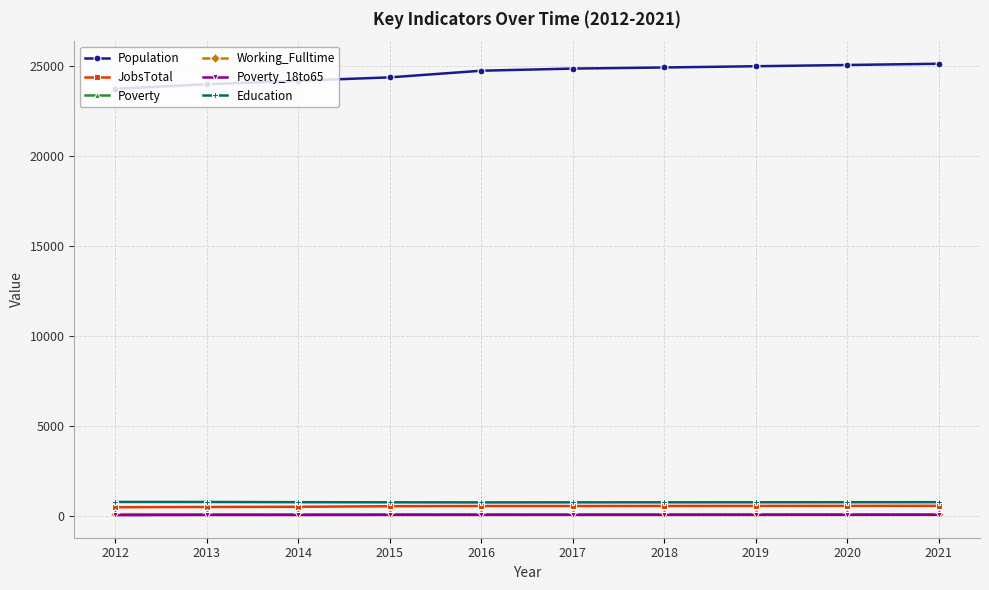

Is the value of Poverty at 2021 greater than the value of Population at 2020?

No